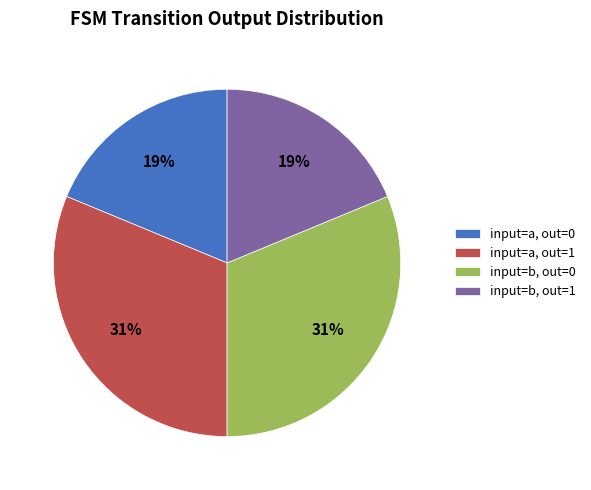

To the nearest percent, what portion does input=b, out=0 represent?

31%